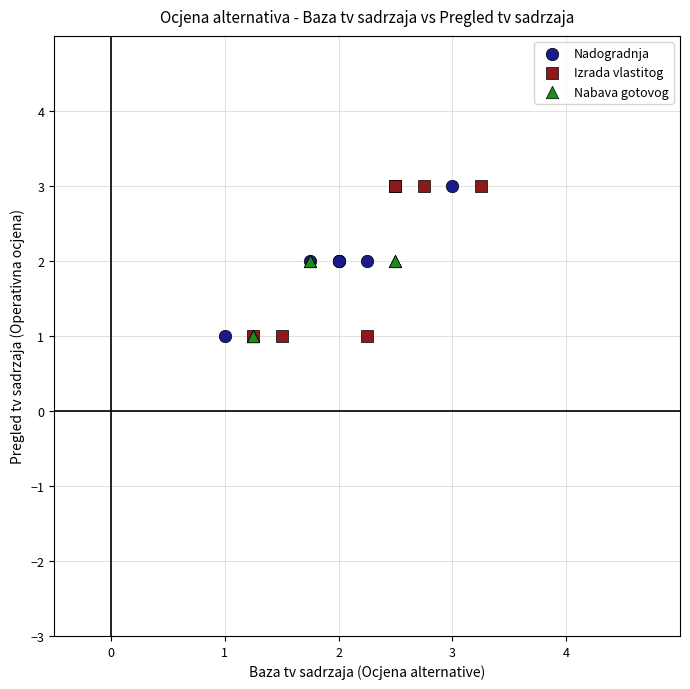

What are all the series names shown in the legend?

Nadogradnja, Izrada vlastitog, Nabava gotovog